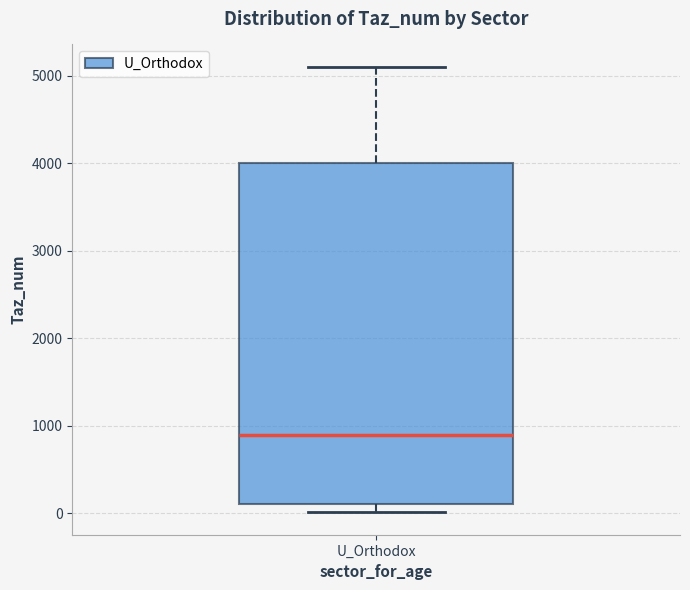

Transcribe this box plot: give where the median line is, the range the box spans, and where the two whiskers end, as read against the y-axis. The values are not printed on the chart, so give them approximately, as read against the axis.

median 900, box 100 to 4000, whiskers 0 to 5100